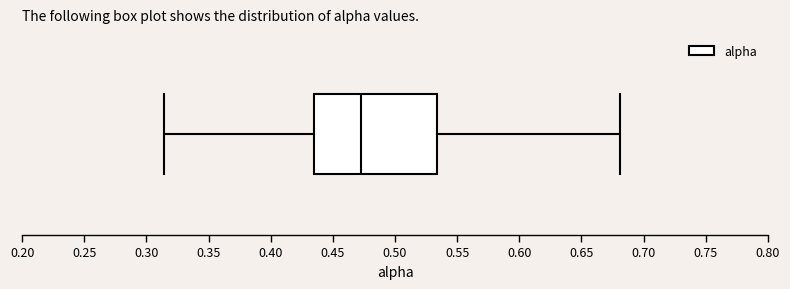

Transcribe this box plot: give where the median line is, the range the box spans, and where the two whiskers end, as read against the x-axis. The values are not printed on the chart, so give them approximately, as read against the axis.

median 0.475, box 0.435 to 0.535, whiskers 0.315 to 0.680